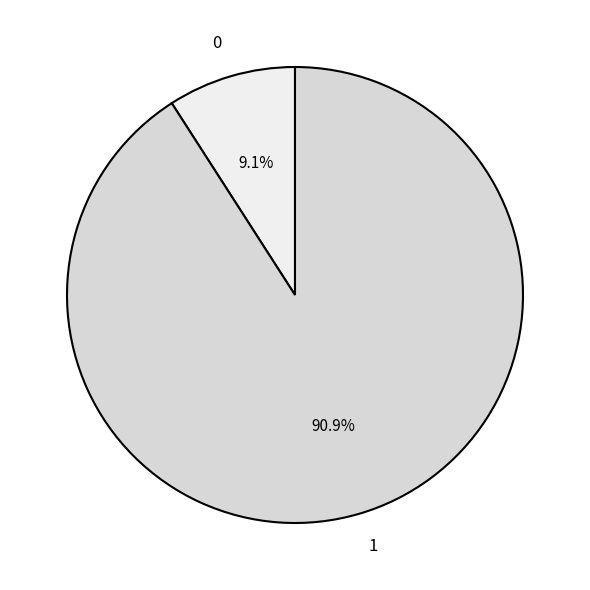

Is 0 the majority of the pie?

No